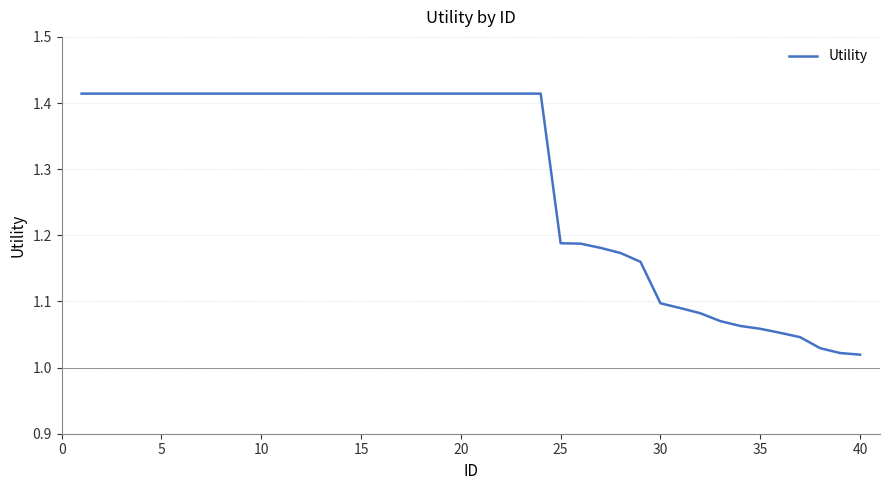

What is the average value?

1.3